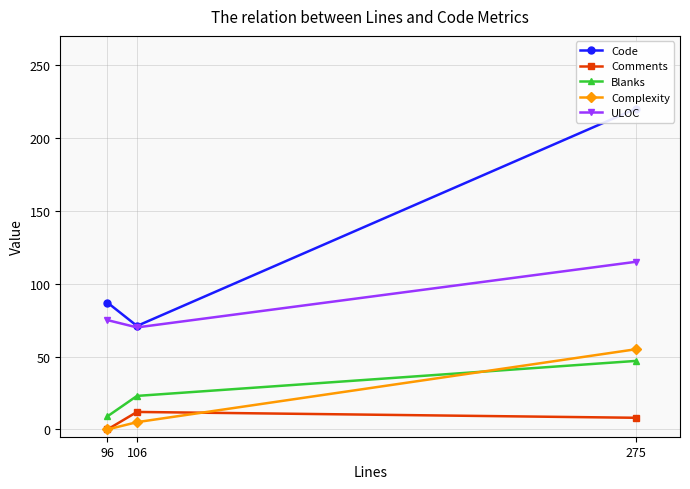

What is the sum of all Comments values?

20